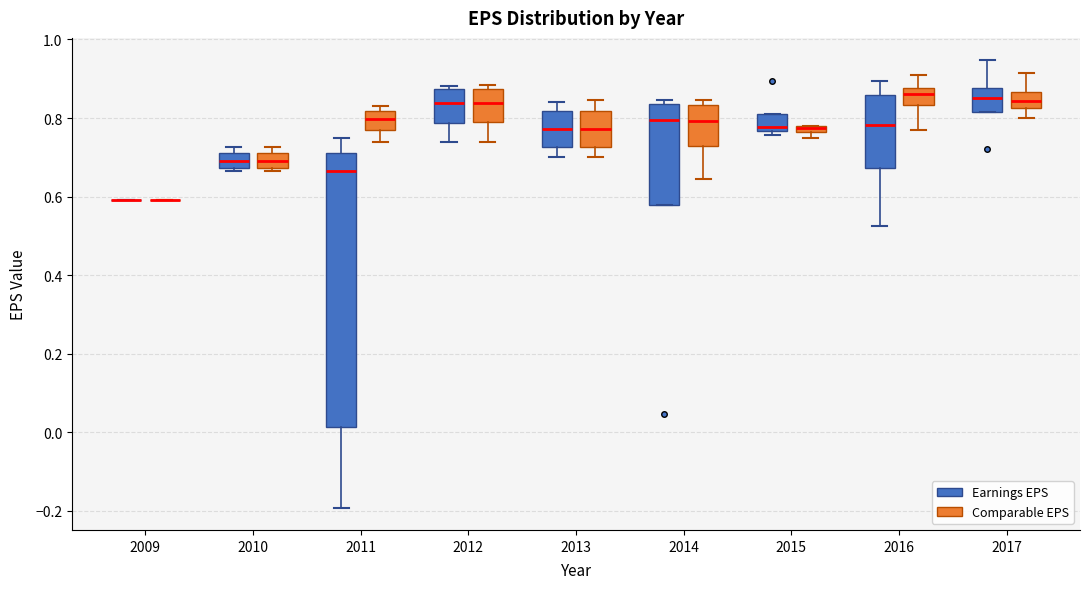

Comparing the boxes themselves (not the whiskers), which one is the tallest?

2011 (Earnings EPS)